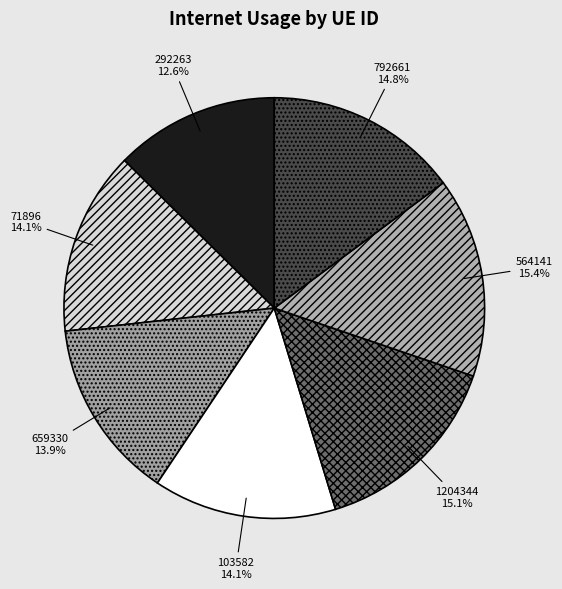

Is there any slice that represents more than half of the pie?

No